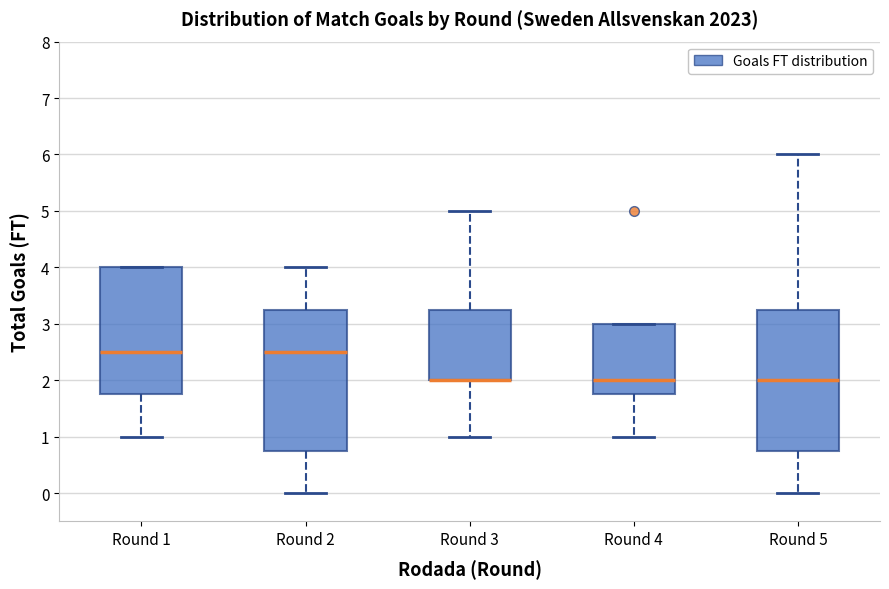

Reading left to right, read every box against the y-axis: the position of its median line, the range the box covers, and the ends of its whiskers. The values are not printed on the chart, so give them approximately, as read against the axis.

Round 1: median 2.5, box 1.8 to 4.0, whiskers 1.0 to 4.0
Round 2: median 2.5, box 0.8 to 3.3, whiskers 0.0 to 4.0
Round 3: median 2.0 (drawn on the box's lower edge), box 2.0 to 3.3, whiskers 1.0 to 5.0
Round 4: median 2.0, box 1.8 to 3.0, whiskers 1.0 to 3.0
Round 5: median 2.0, box 0.8 to 3.3, whiskers 0.0 to 6.0